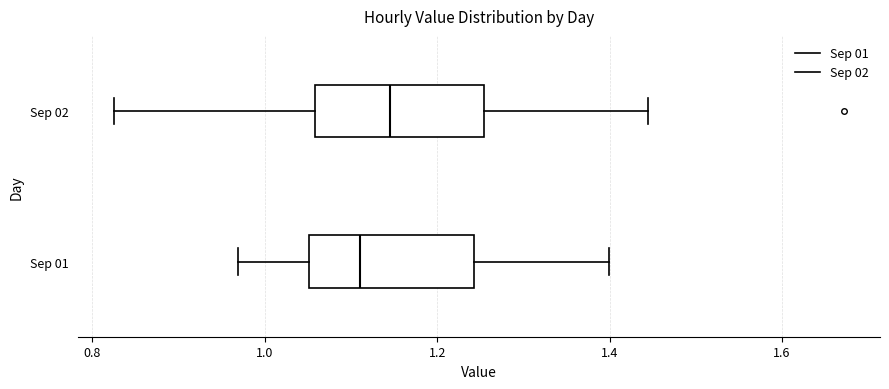

Reading bottom to top, read every box against the x-axis: the position of its median line, the range the box covers, and the ends of its whiskers. The values are not printed on the chart, so give them approximately, as read against the axis.

Sep 01: median 1.12, box 1.06 to 1.24, whiskers 0.96 to 1.40
Sep 02: median 1.14, box 1.06 to 1.26, whiskers 0.82 to 1.44